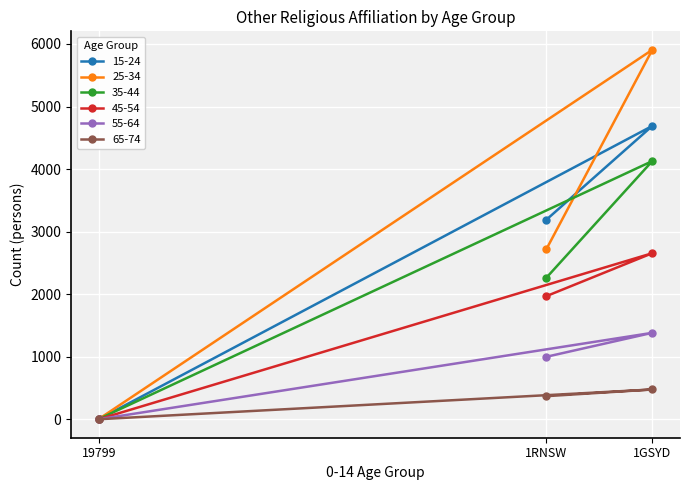

Rank the series at 19799 from lowest to highest value.

15-24, 45-54, 55-64, 65-74, 25-34, 35-44